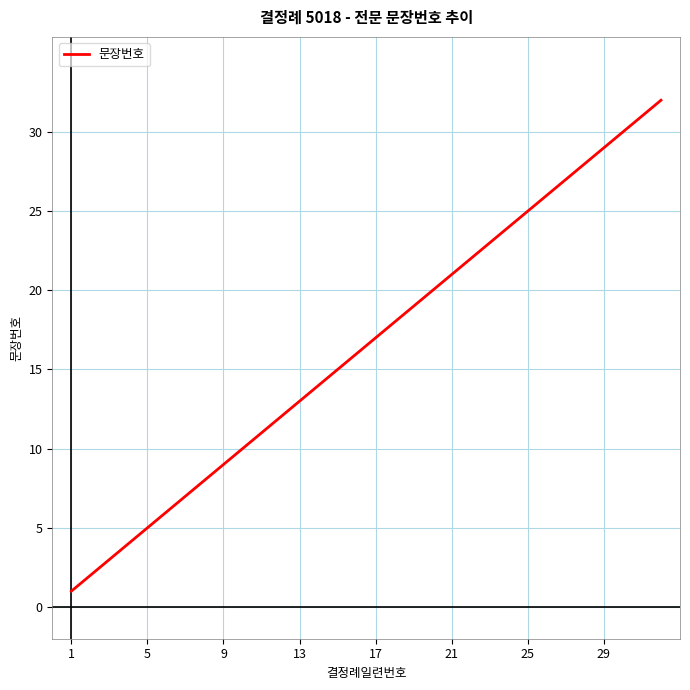

What is the maximum value shown in the chart?

32